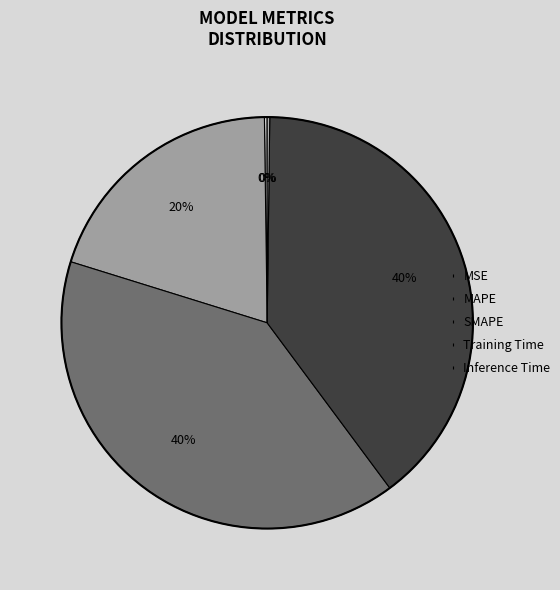

How many segments does this pie chart have?

5